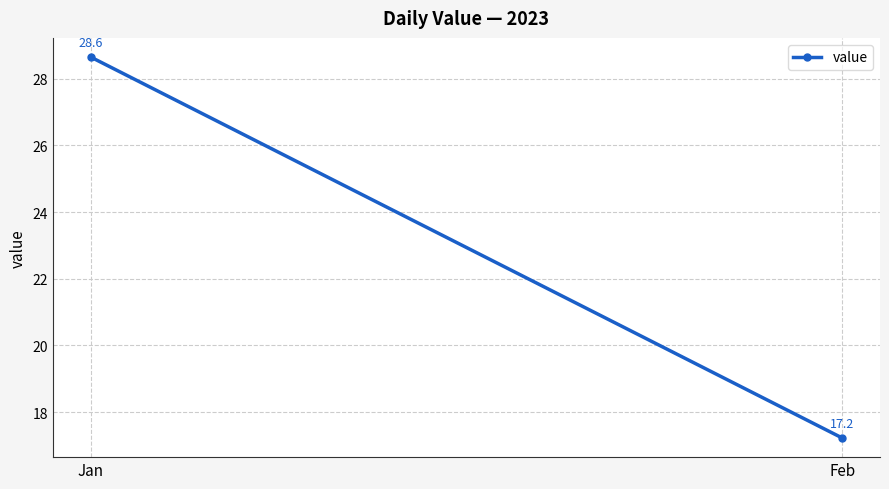

True or false: the data shows 17.2 at Feb.

True